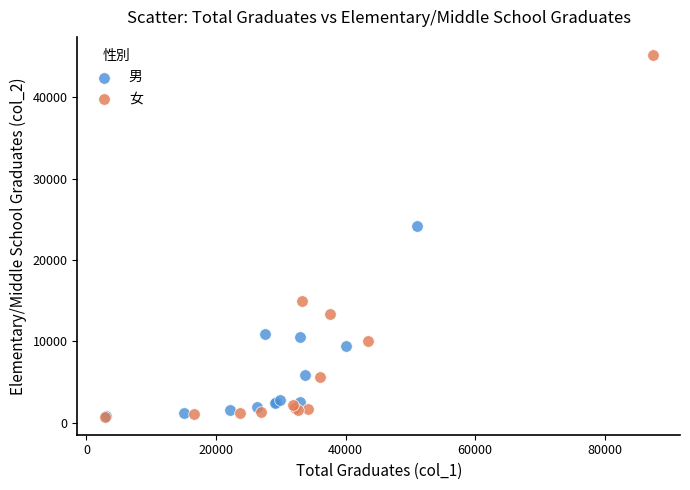

Which series has the largest Y range (max minus min)?

女